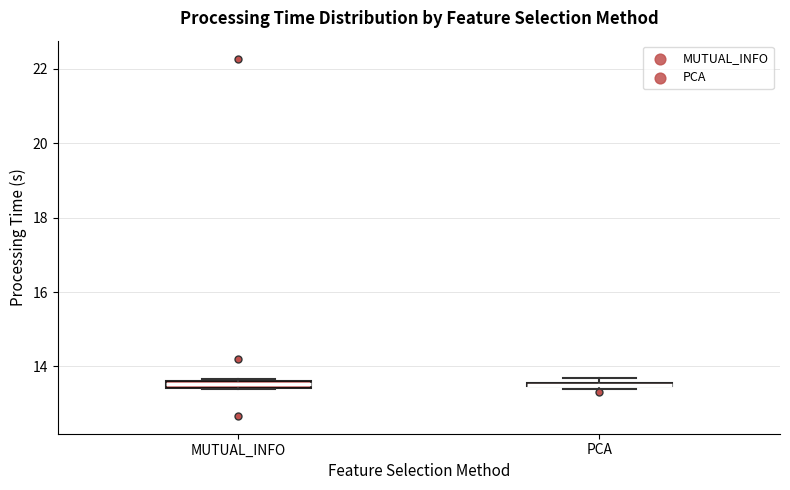

Where is the upper edge of the box for MUTUAL_INFO on the y-axis? The values are not printed on the chart, so give them approximately, as read against the axis.

13.6